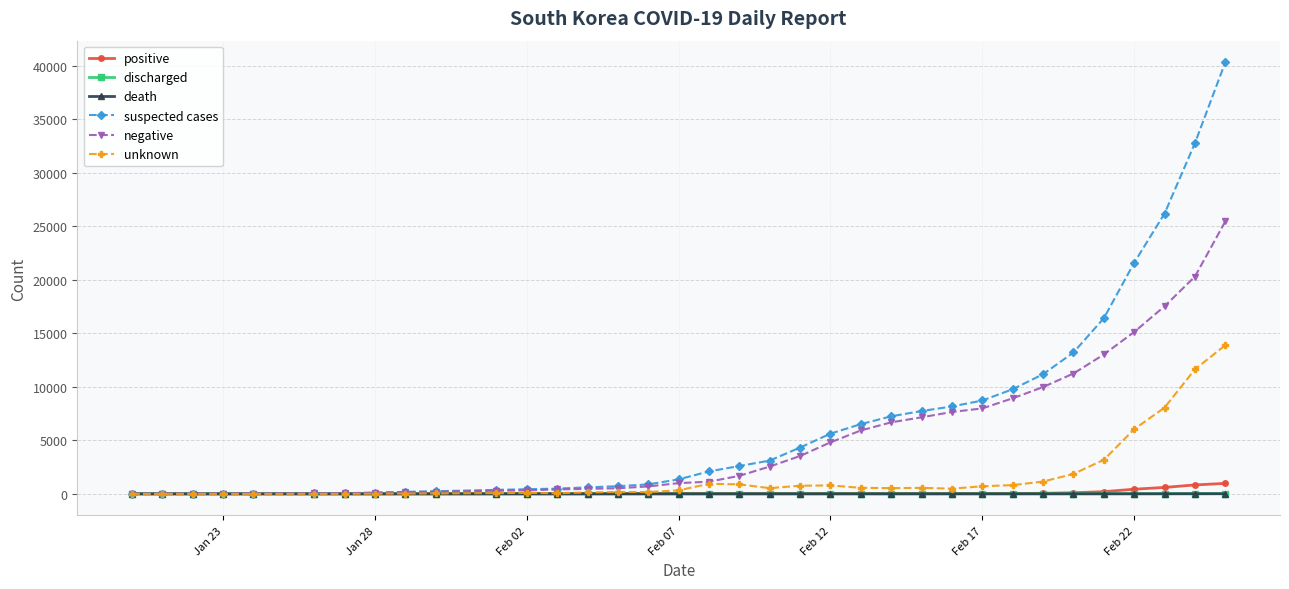

Count the number of data series in this chart.

6